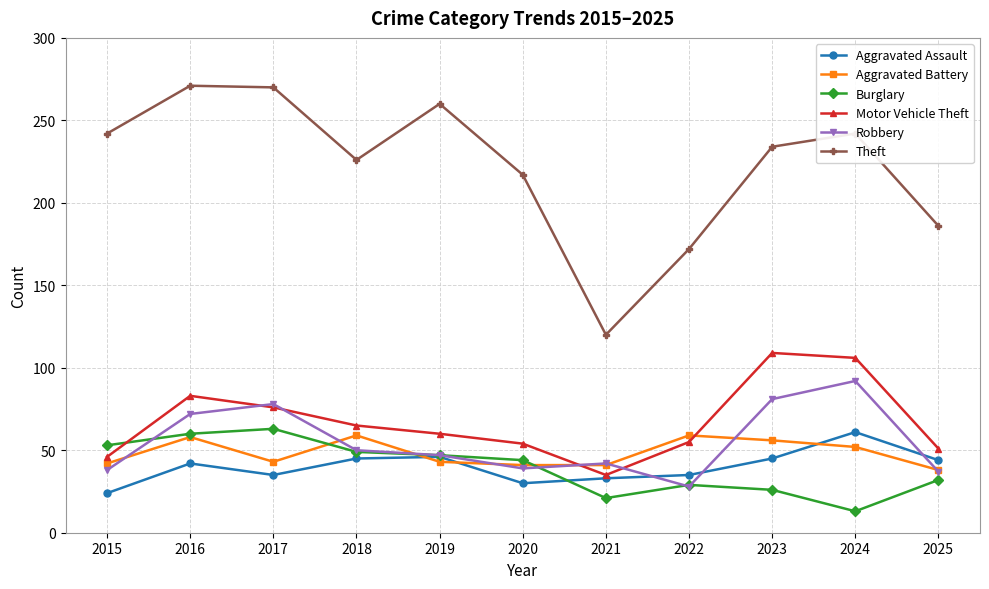

How many values in the Robbery series are below 47?

5